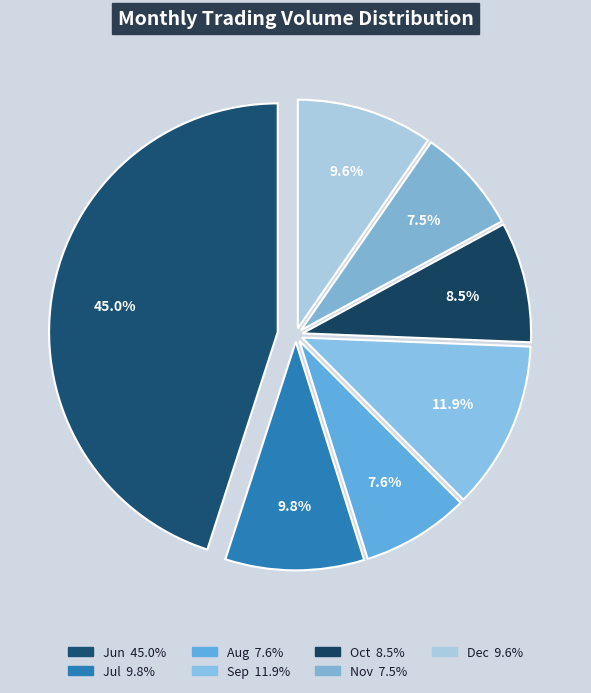

Is the sum of 6 and 24 greater than half?

No